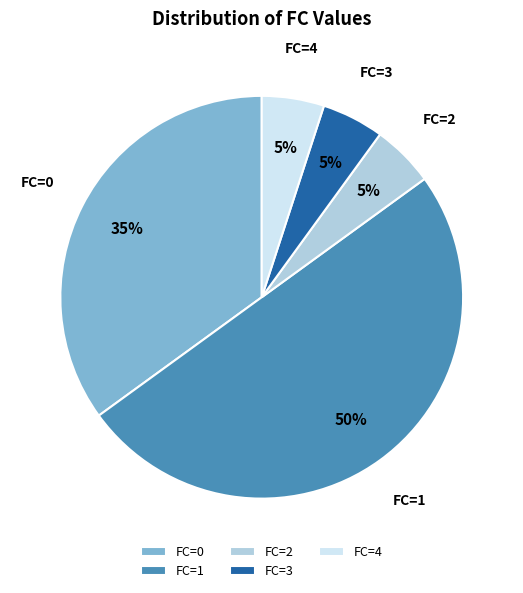

Which slice is the largest?

FC=1